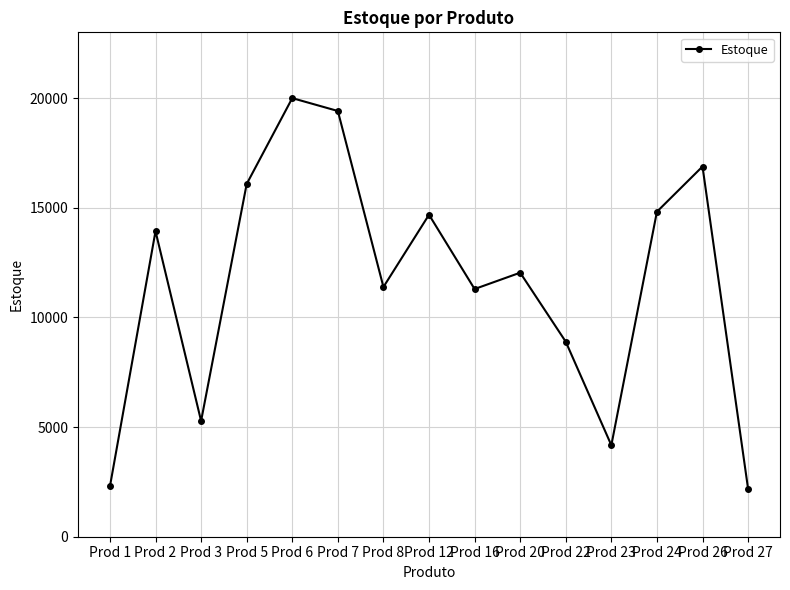

How many values are below 12040?

7